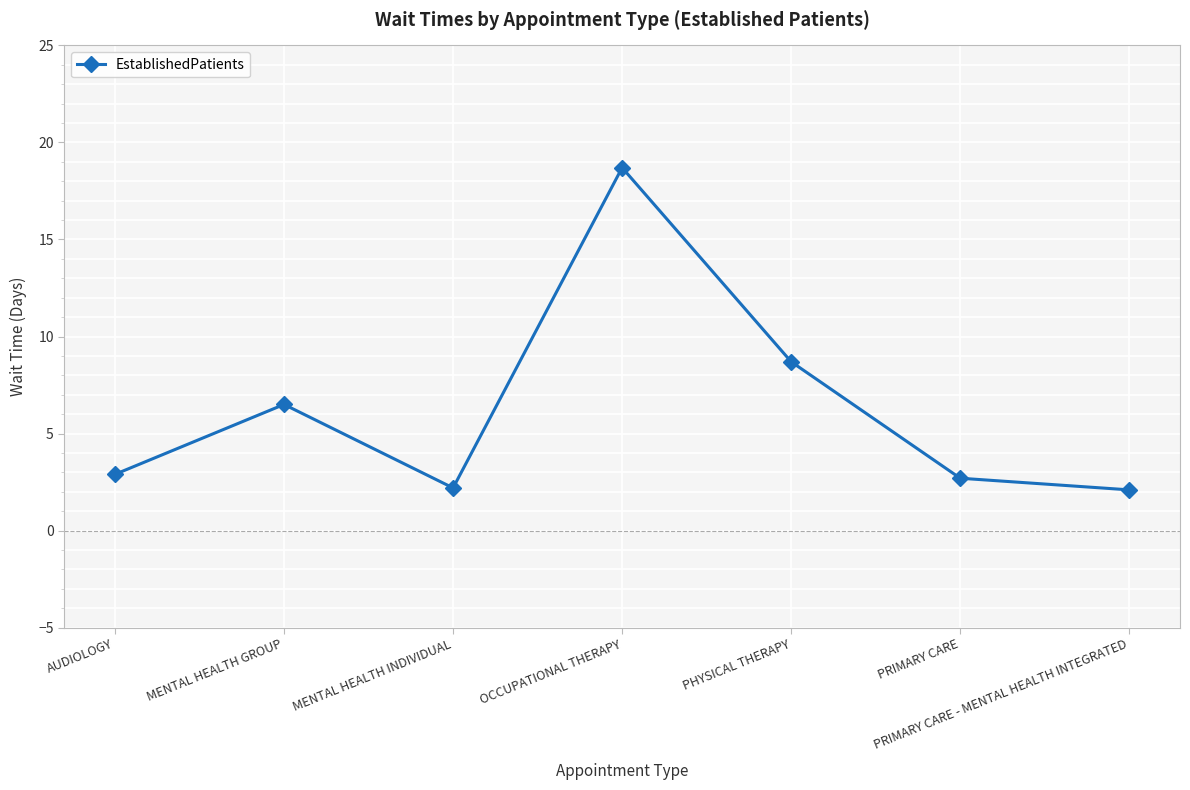

Is it true that the value at PHYSICAL THERAPY is 3.1?

False